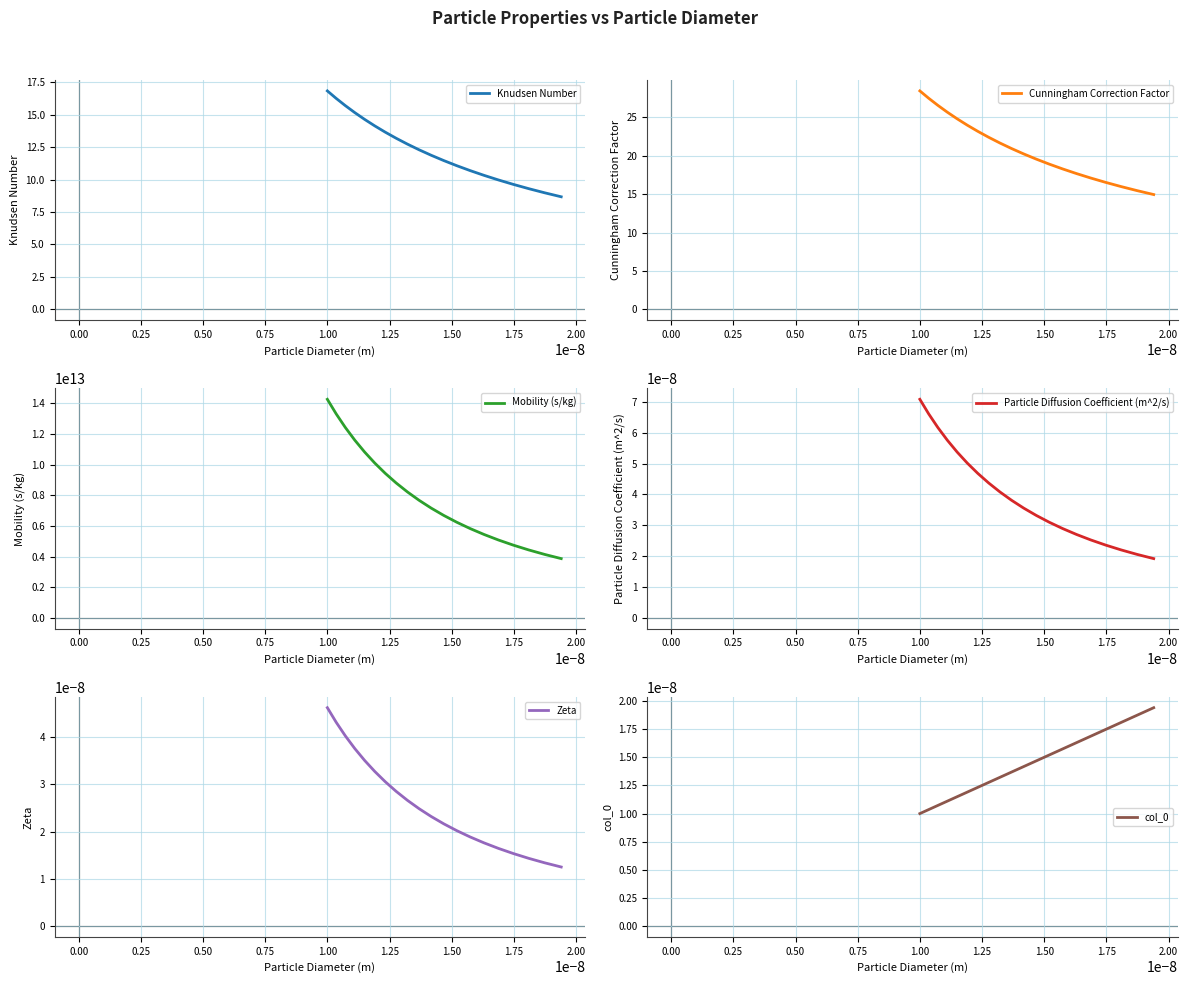

What is the maximum value for Cunningham Correction Factor?

28.5